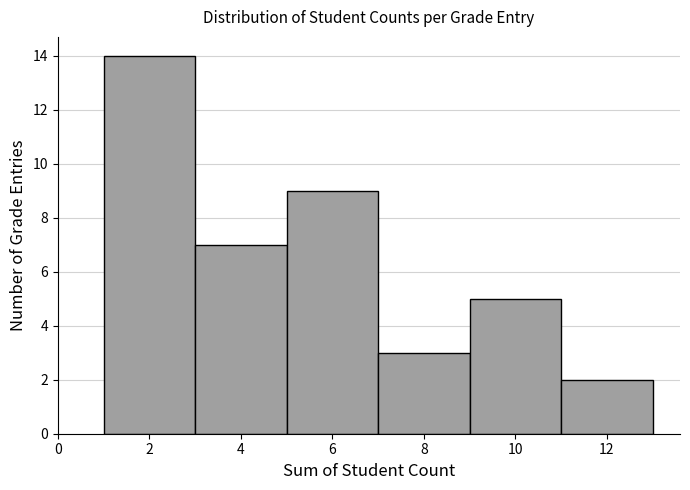

Reading left to right, transcribe this chart: for each bar, give the range it covers on the x-axis and its height. The values are not printed on the chart, so give them approximately, as read against the axis.

1 to 3: 14
3 to 5: 7
5 to 7: 9
7 to 9: 3
9 to 11: 5
11 to 13: 2